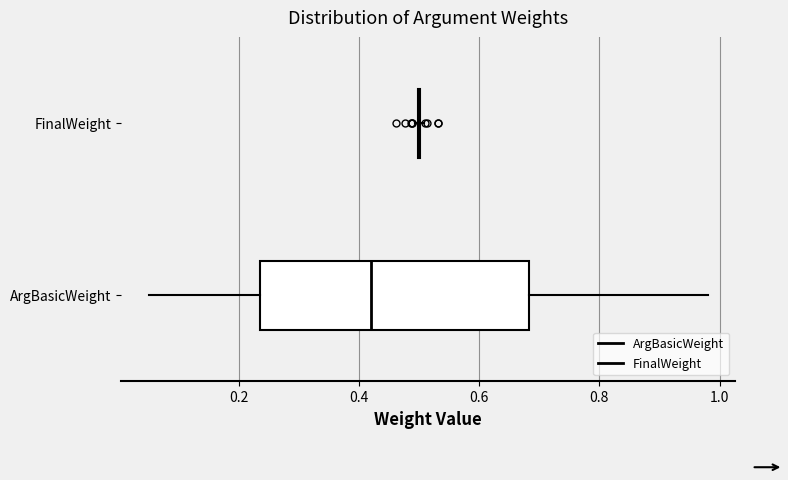

Reading bottom to top, transcribe this box plot: for each box, give where its median line is, the range the box spans, and where its two whiskers end, as read against the x-axis. The values are not printed on the chart, so give them approximately, as read against the axis.

ArgBasicWeight: median 0.42, box 0.24 to 0.68, whiskers 0.06 to 0.98
FinalWeight: box collapsed to a line at 0.50, whiskers 0.50 to 0.50